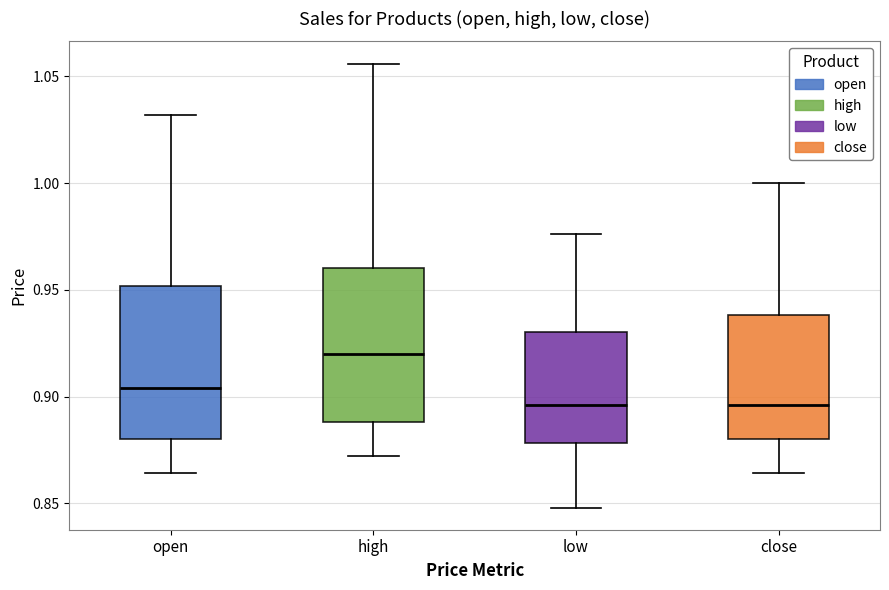

Reading left to right, transcribe this box plot: for each box, give where its median line is, the range the box spans, and where its two whiskers end, as read against the y-axis. The values are not printed on the chart, so give them approximately, as read against the axis.

open: median 0.905, box 0.880 to 0.950, whiskers 0.865 to 1.030
high: median 0.920, box 0.890 to 0.960, whiskers 0.870 to 1.055
low: median 0.895, box 0.880 to 0.930, whiskers 0.850 to 0.975
close: median 0.895, box 0.880 to 0.940, whiskers 0.865 to 1.000